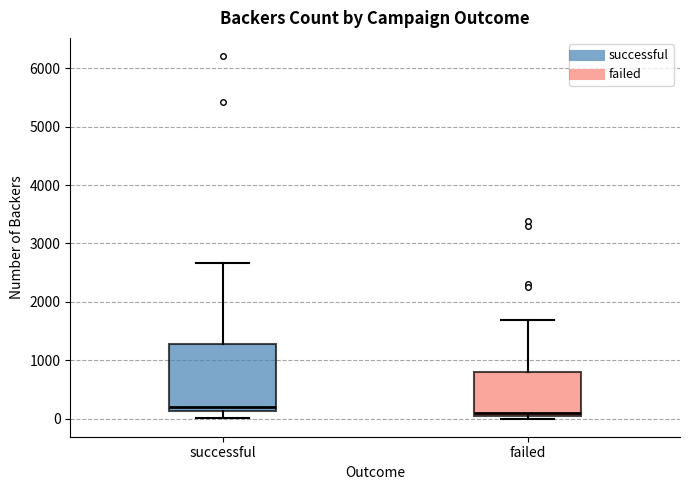

Which box has the lowest median line?

failed